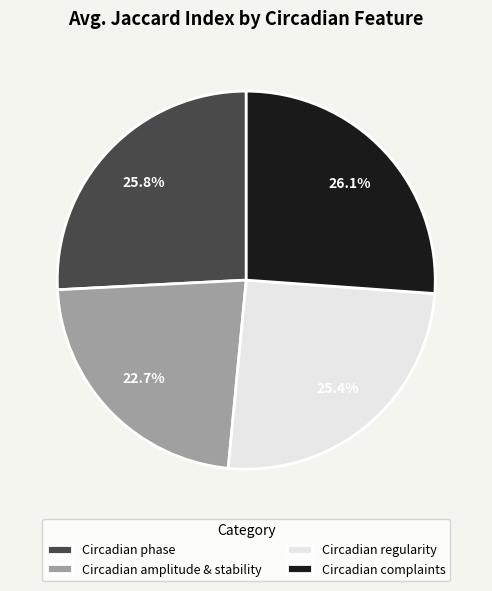

What is the smallest slice in the pie chart?

Circadian amplitude & stability